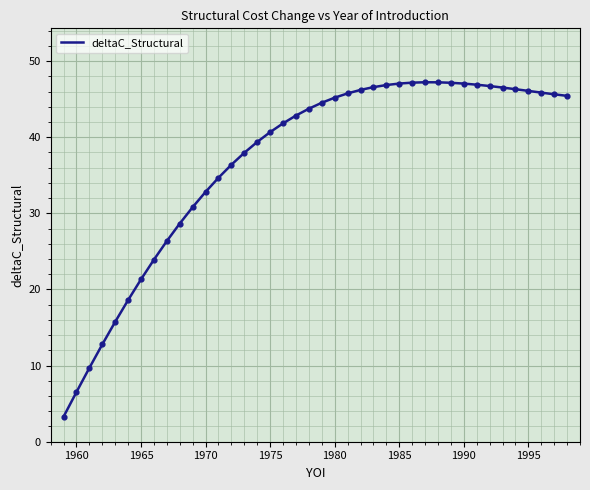

What is the difference between the maximum and minimum values?

43.9